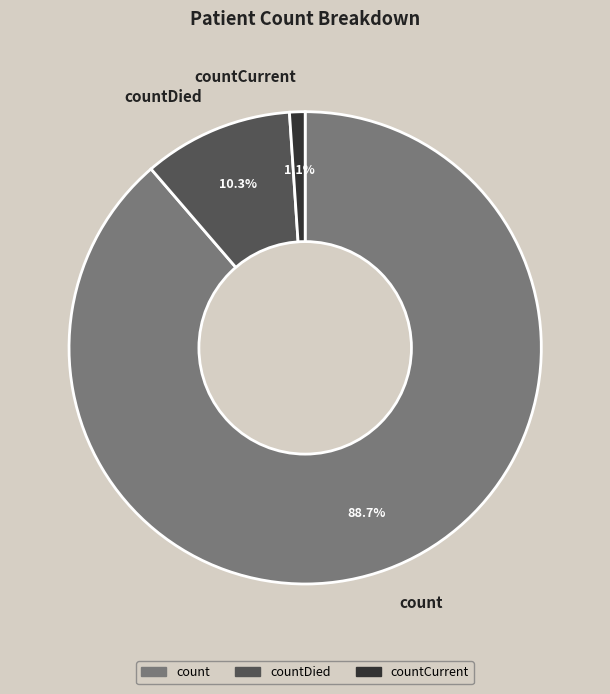

True or false: countDied accounts for 1% of the total.

False